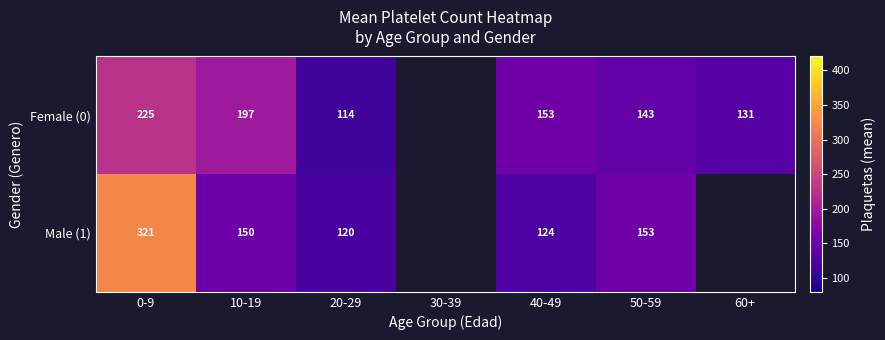

What is the difference between the highest and lowest values at 40-49?

29.0